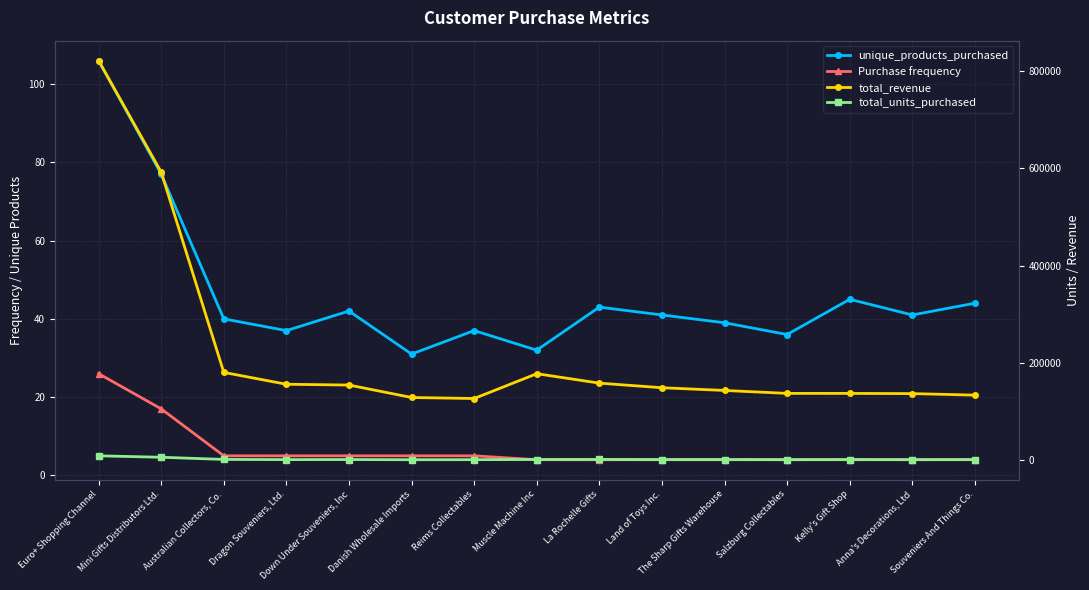

The total_revenue series shows 137034.2 at Anna's Decorations, Ltd. True or false?

True